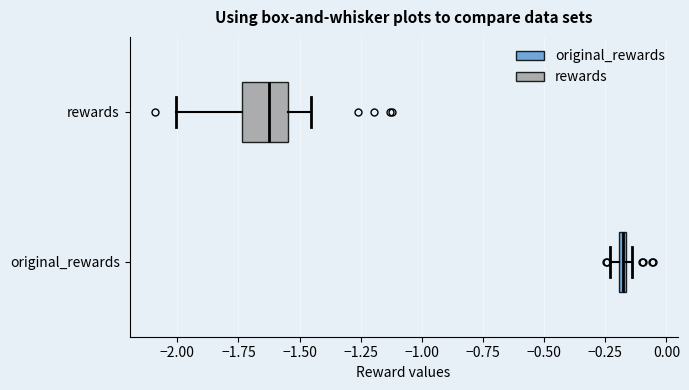

Comparing the boxes themselves (not the whiskers), which one is the widest?

rewards